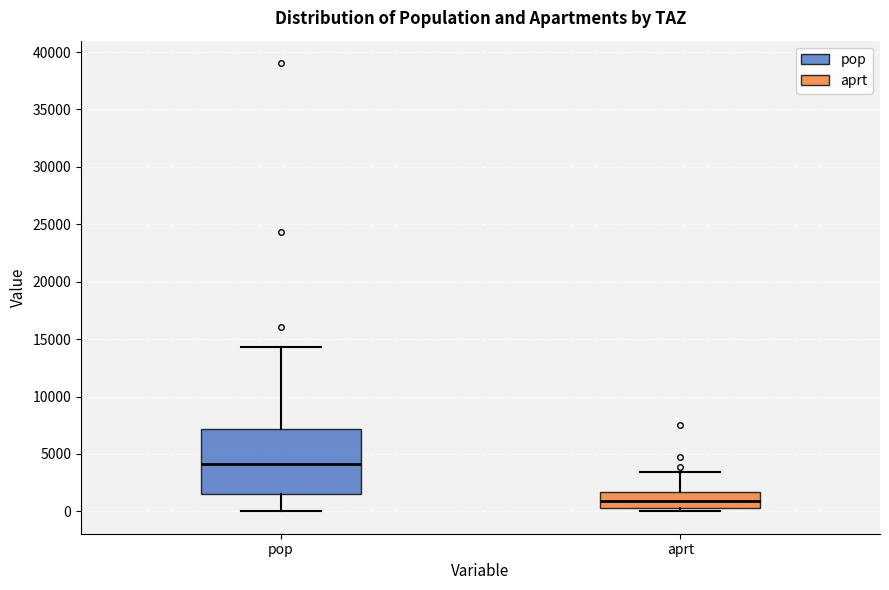

Reading left to right, read every box against the y-axis: the position of its median line, the range the box covers, and the ends of its whiskers. The values are not printed on the chart, so give them approximately, as read against the axis.

pop: median 4000, box 1500 to 7000, whiskers 0 to 14500
aprt: median 1000, box 500 to 1500, whiskers 0 to 3500